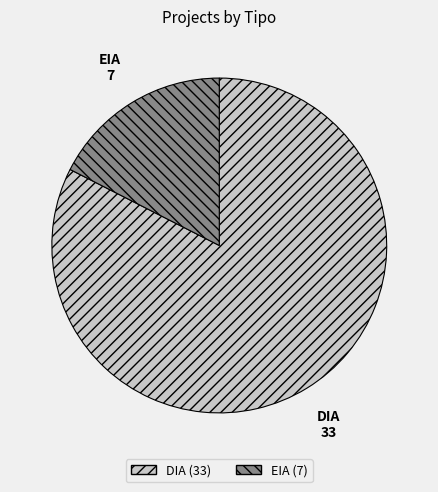

Which slice is the largest?

DIA